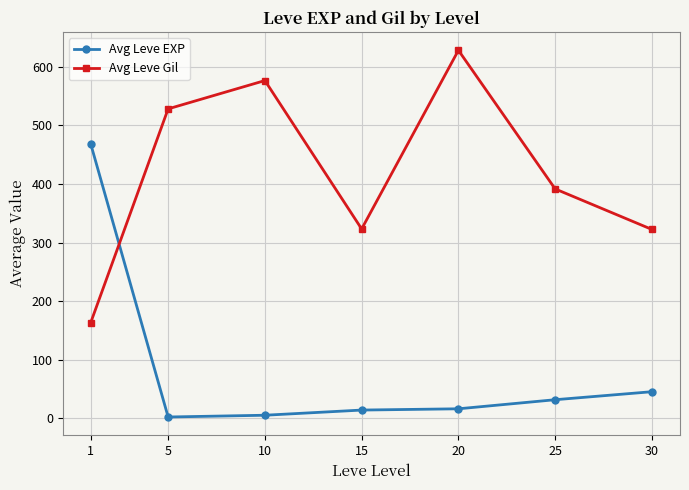

Is it true that Avg Leve Gil equals 576.7 at 10?

True